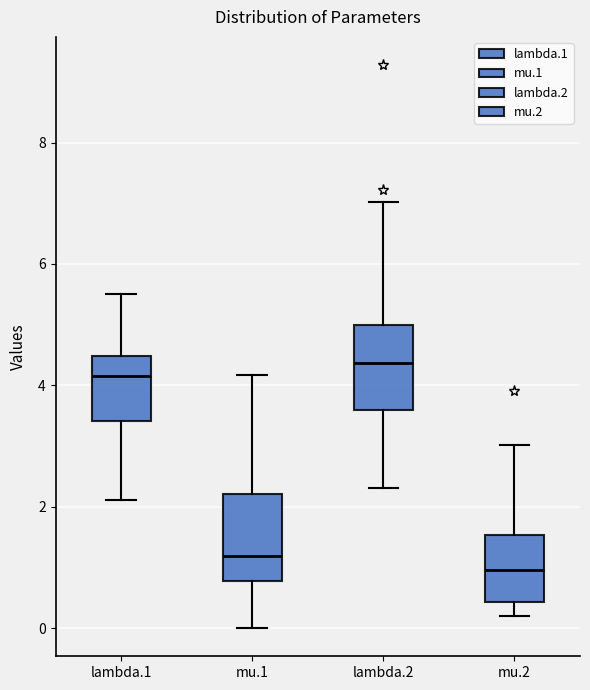

Where does the median line of the box for lambda.1 sit on the y-axis? The values are not printed on the chart, so give them approximately, as read against the axis.

4.2